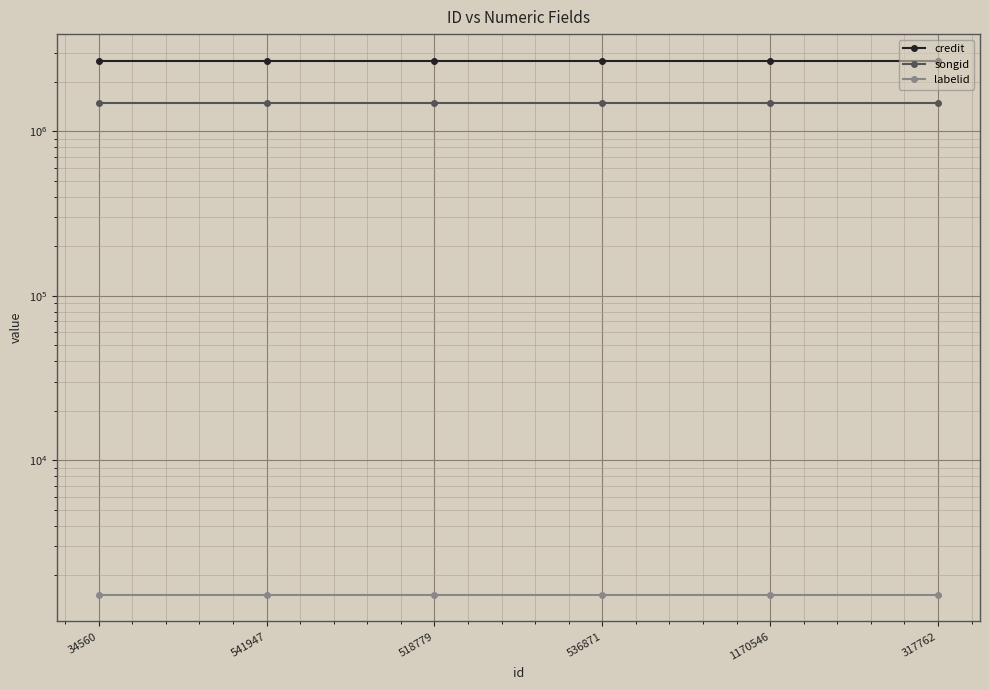

Which has a higher value, 536871 or 1170546?

536871